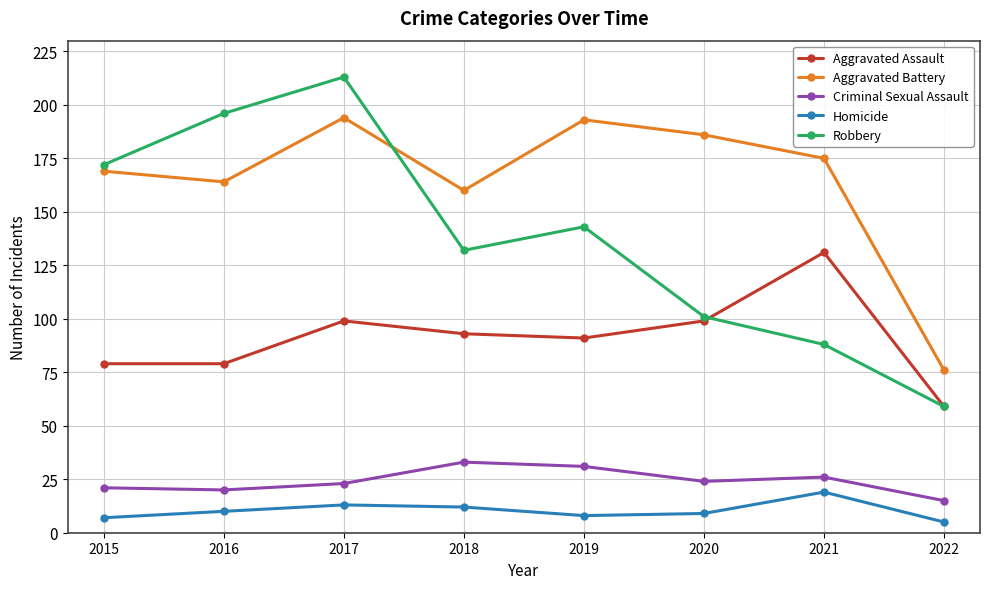

What is the value of the Homicide point at the 6th from the left?

9